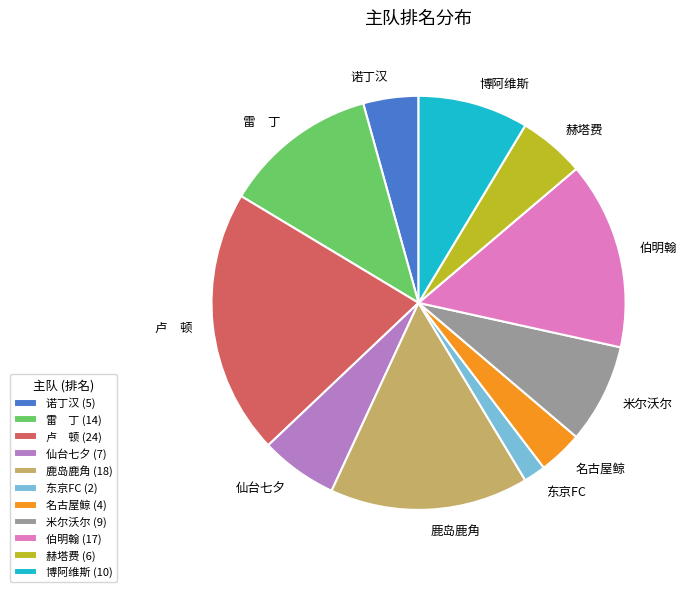

Is the sum of 伯明翰 and 诺丁汉 greater than half?

No